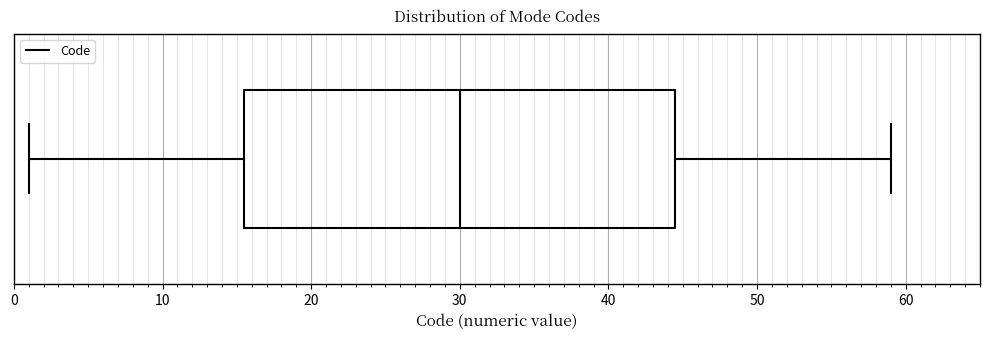

Read this box plot against the x-axis: the position of the median line, the range covered by the box, and the ends of both whiskers. The values are not printed on the chart, so give them approximately, as read against the axis.

median 30, box 16 to 45, whiskers 1 to 59